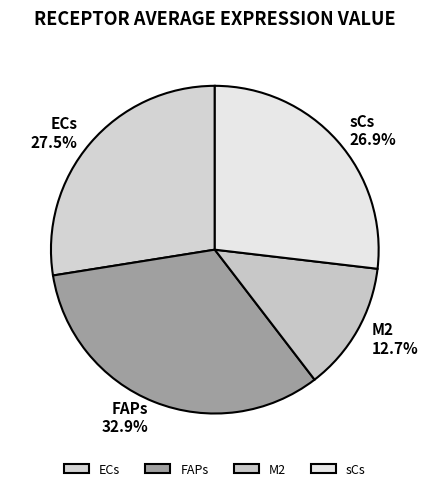

What is the largest slice in the pie chart?

FAPs